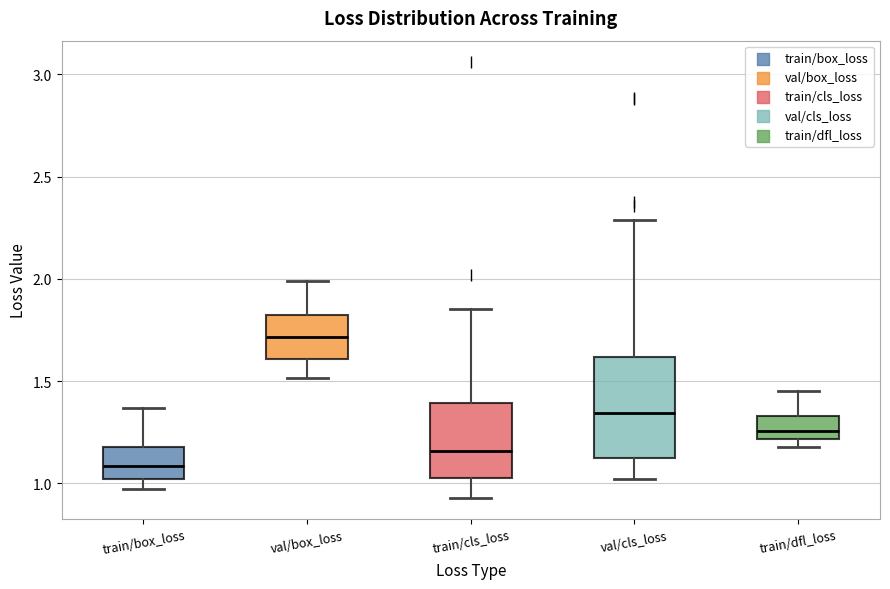

Which box's median line is the highest?

val/box_loss